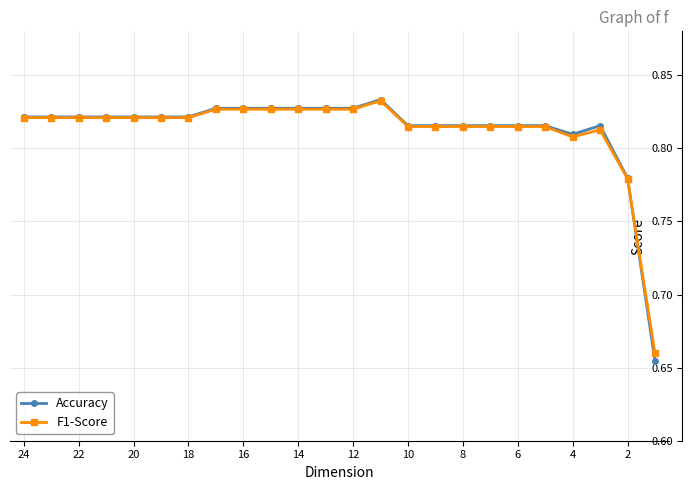

After their last crossing, which series has the higher values: F1-Score or Accuracy?

F1-Score